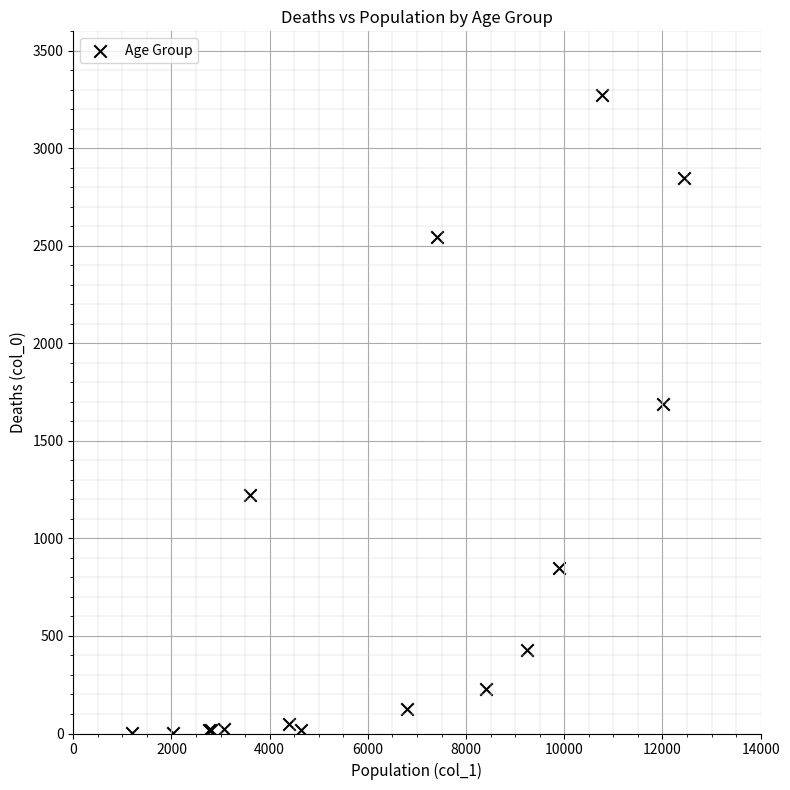

What Y value in the scatter plot is closest to 1638?

1690